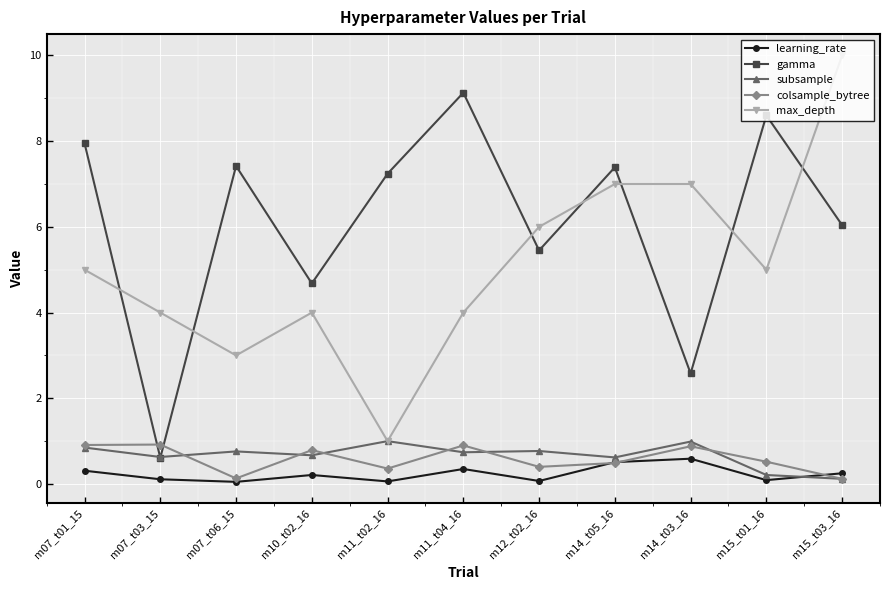

What are all the series names shown in the legend?

learning_rate, gamma, subsample, colsample_bytree, max_depth